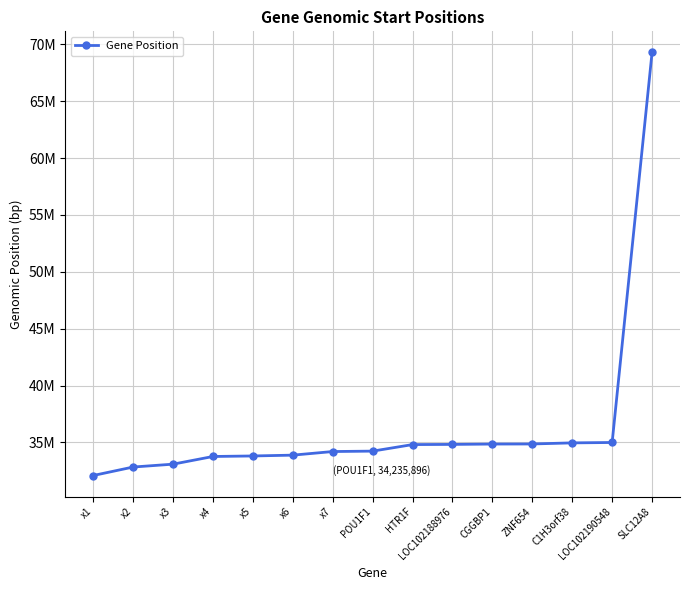

At which label is the value closest to 50690455?

LOC102190548